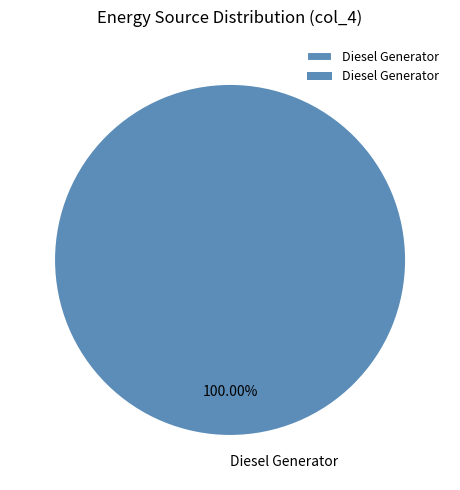

What is the majority slice?

Diesel Generator